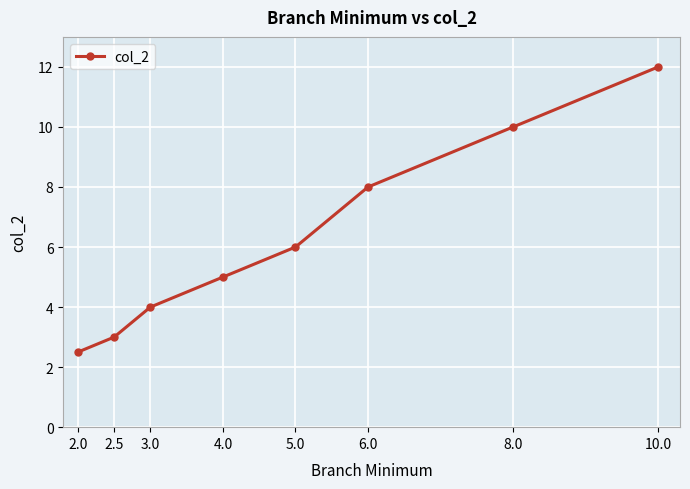

What is the sum of the values at 2.0 and 10.0?

14.5